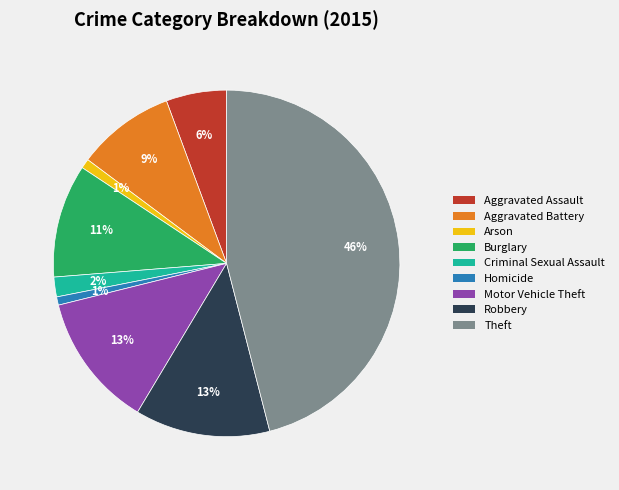

Combined, do Motor Vehicle Theft and Criminal Sexual Assault account for over 50%?

No